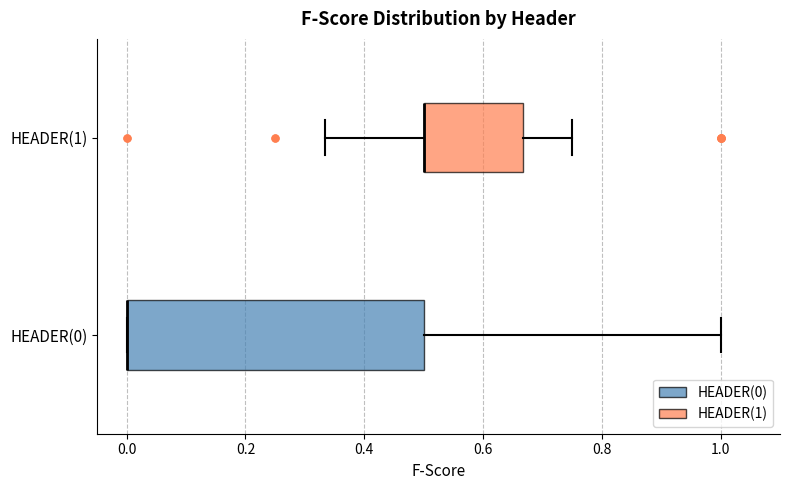

Reading bottom to top, read every box against the x-axis: the position of its median line, the range the box covers, and the ends of its whiskers. The values are not printed on the chart, so give them approximately, as read against the axis.

HEADER(0): median 0.00 (drawn on the box's left edge), box 0.00 to 0.50, whiskers 0.00 to 1.00
HEADER(1): median 0.50 (drawn on the box's left edge), box 0.50 to 0.66, whiskers 0.34 to 0.76